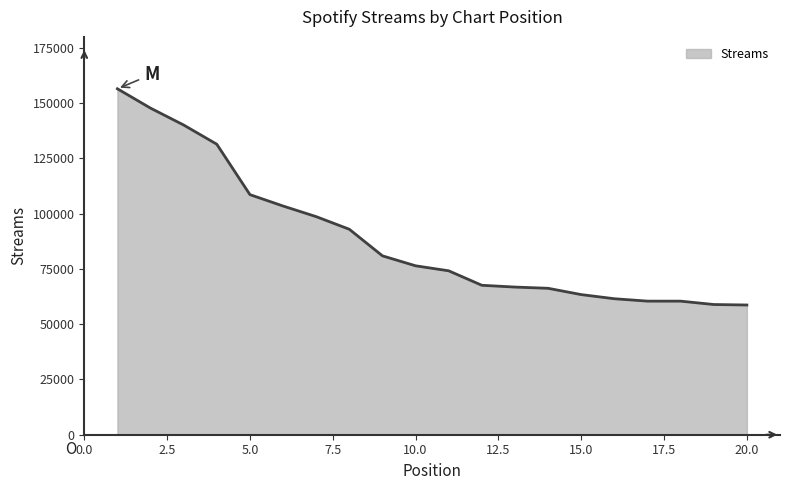

What is the greatest value displayed?

156528